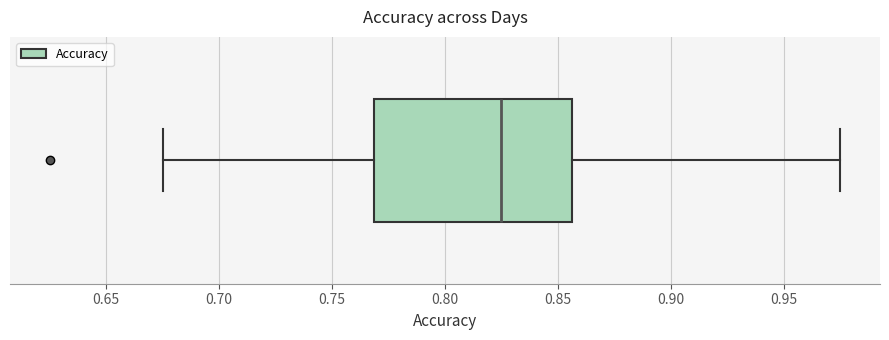

Read this box plot against the x-axis: the position of the median line, the range covered by the box, and the ends of both whiskers. The values are not printed on the chart, so give them approximately, as read against the axis.

median 0.825, box 0.770 to 0.855, whiskers 0.675 to 0.975